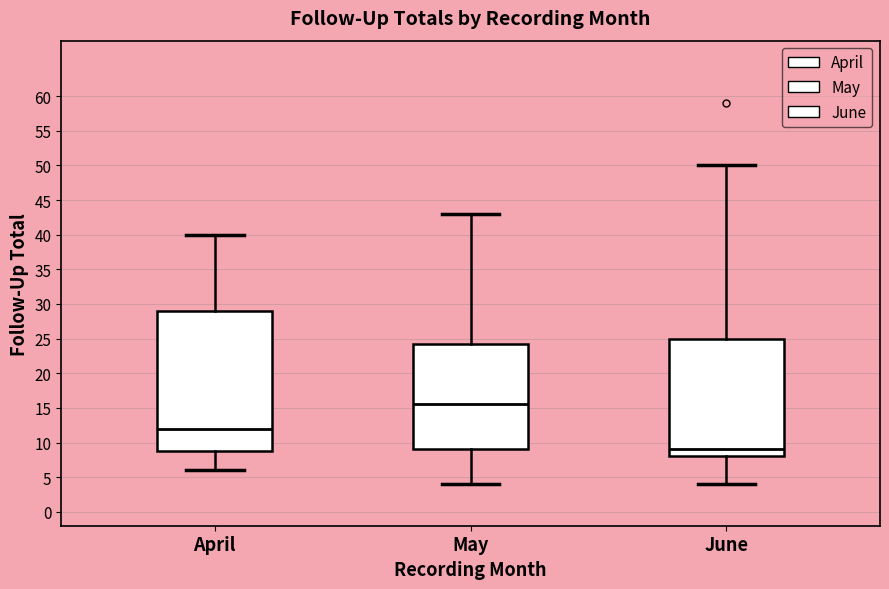

Which box's median line is the lowest?

June